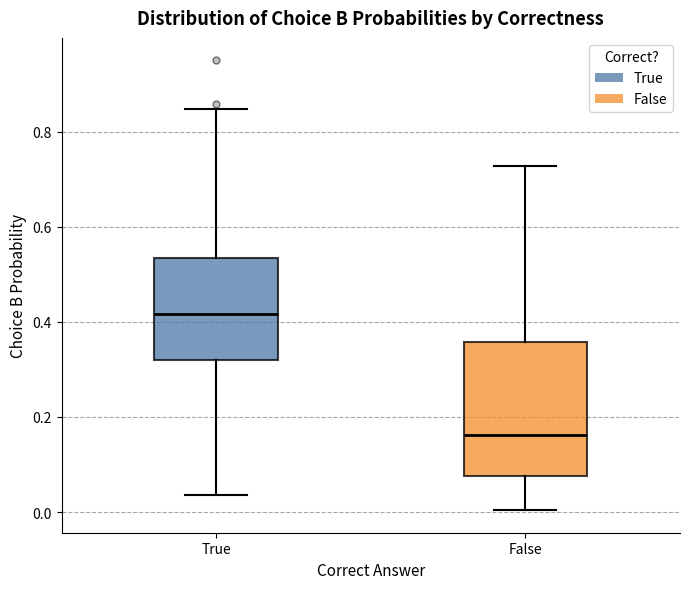

Comparing the boxes themselves (not the whiskers), which one is the tallest?

False